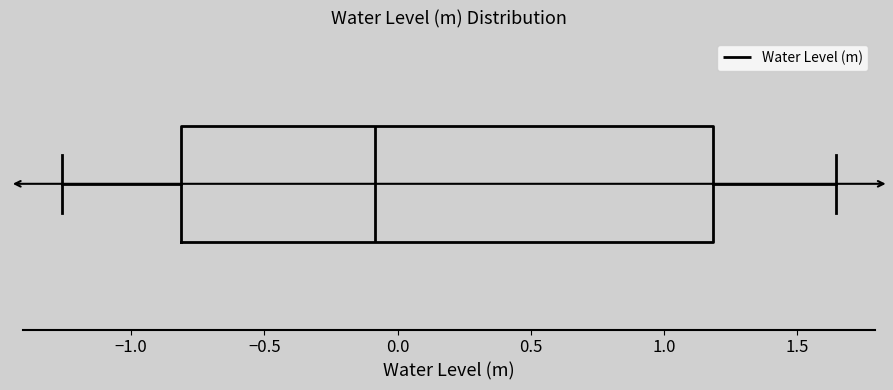

Transcribe this box plot: give where the median line is, the range the box spans, and where the two whiskers end, as read against the x-axis. The values are not printed on the chart, so give them approximately, as read against the axis.

median -0.10, box -0.80 to 1.20, whiskers -1.25 to 1.65